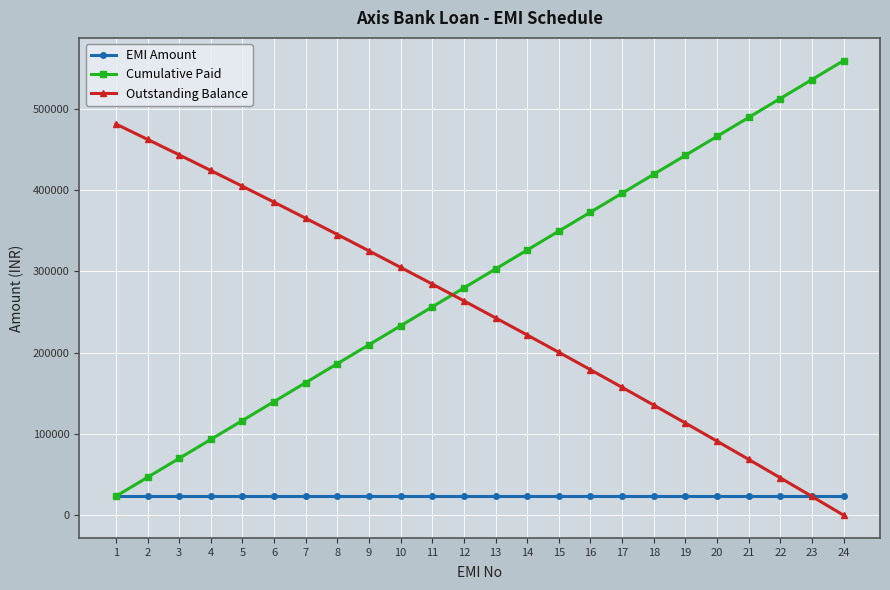

Which category has the lowest value in the Outstanding Balance series?

24